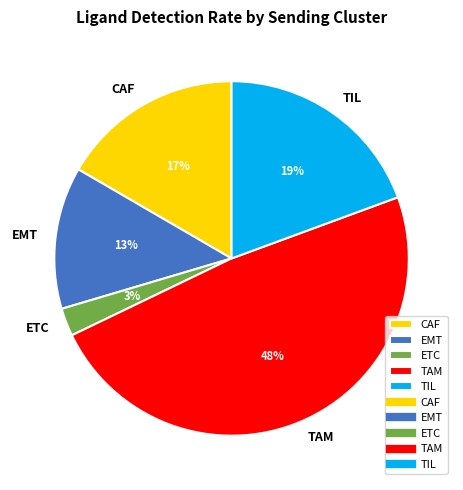

To the nearest percent, what portion does TAM represent?

48%